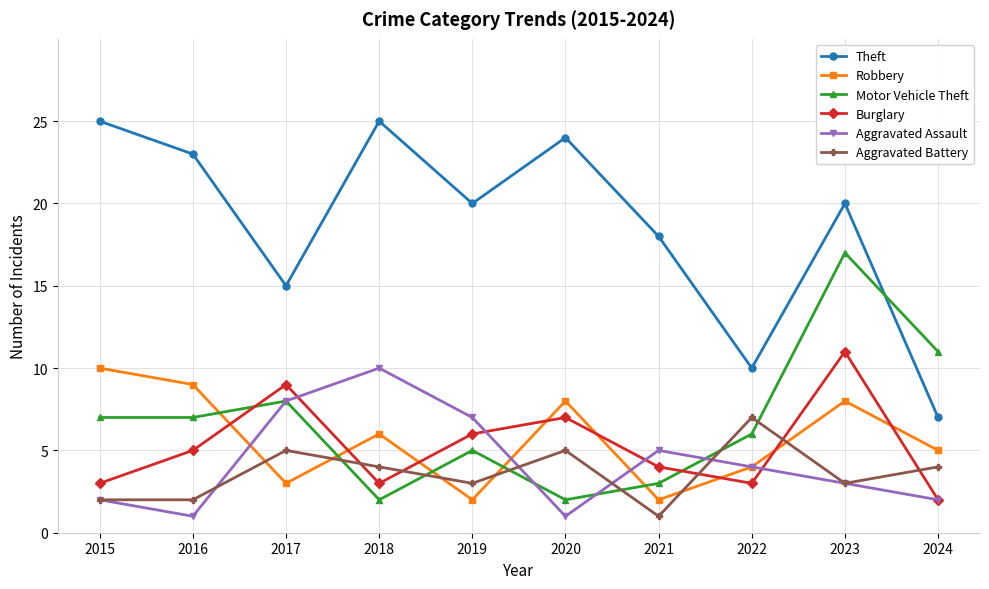

How many lines are shown in the chart?

6